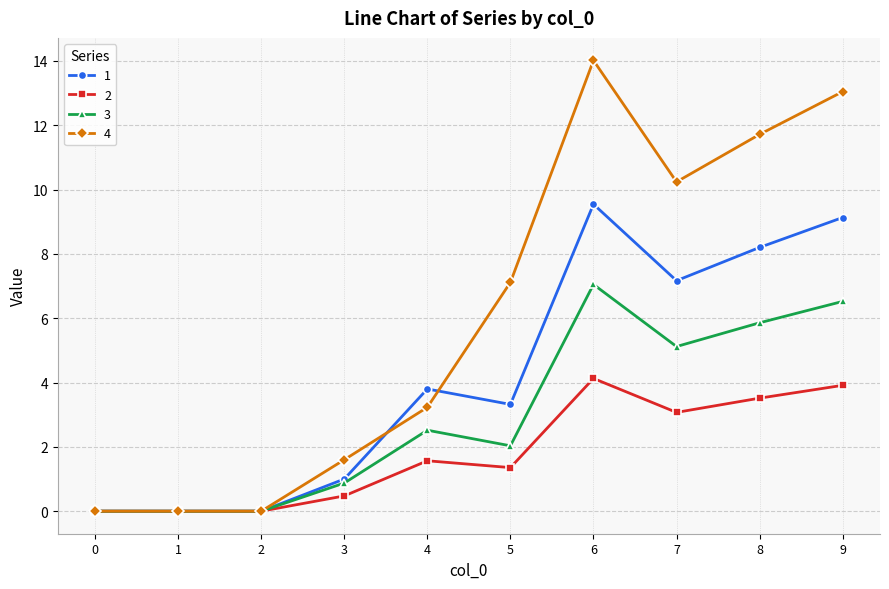

What is the value of the 3 point at the 5th from the left?

2.5